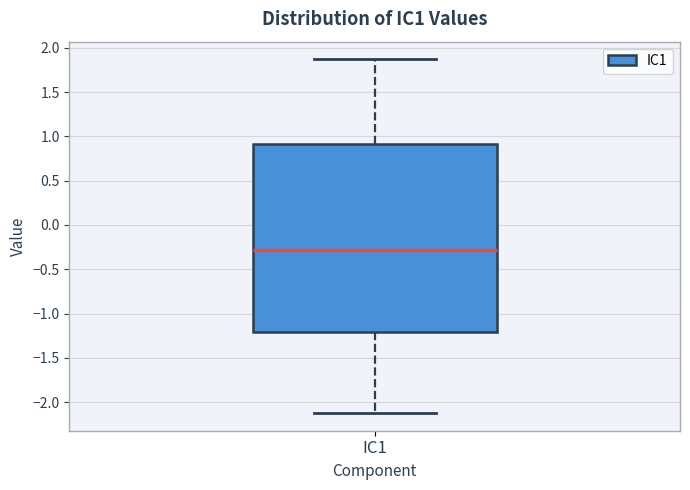

Where does the upper whisker of the box for IC1 end on the y-axis? The values are not printed on the chart, so give them approximately, as read against the axis.

1.85